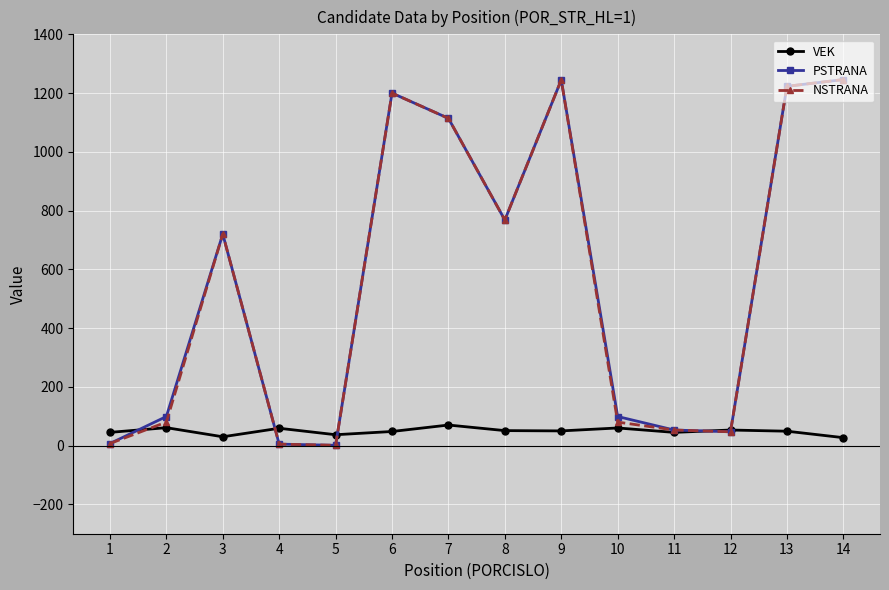

How many interior local valleys does the NSTRANA series have?

3